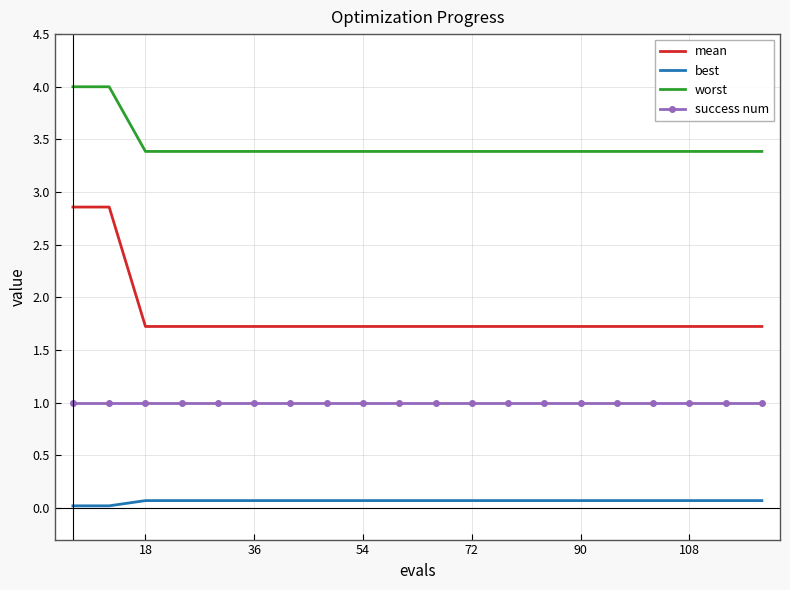

What is the maximum value shown in the chart?

4.0